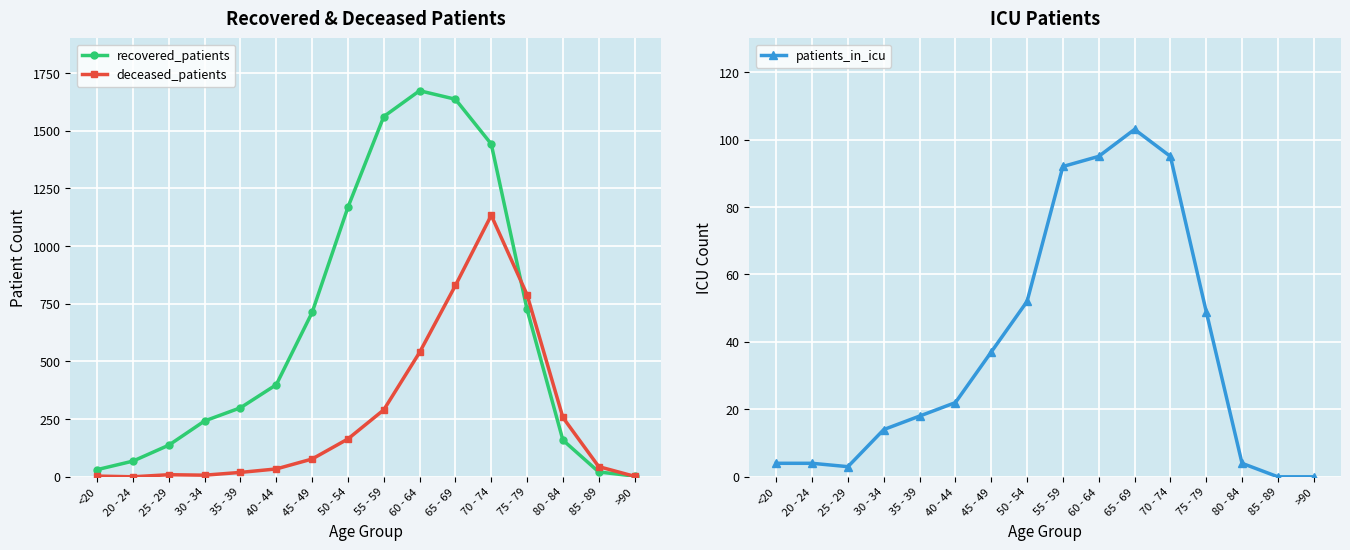

True or false: patients_in_icu has more than 0 points higher than both neighbors.

True